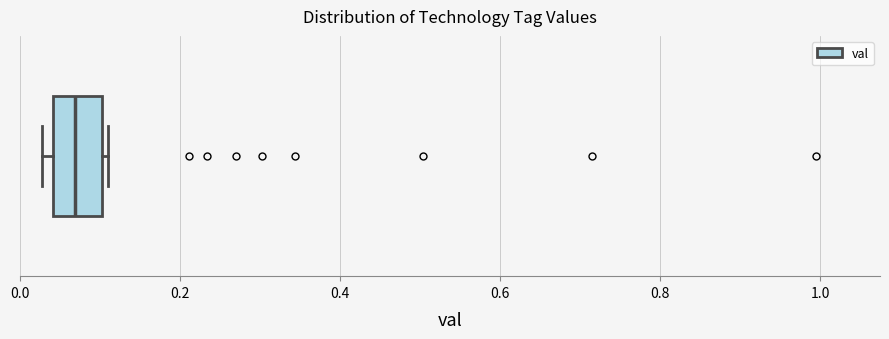

Where does the median line of the box sit on the x-axis? The values are not printed on the chart, so give them approximately, as read against the axis.

0.06